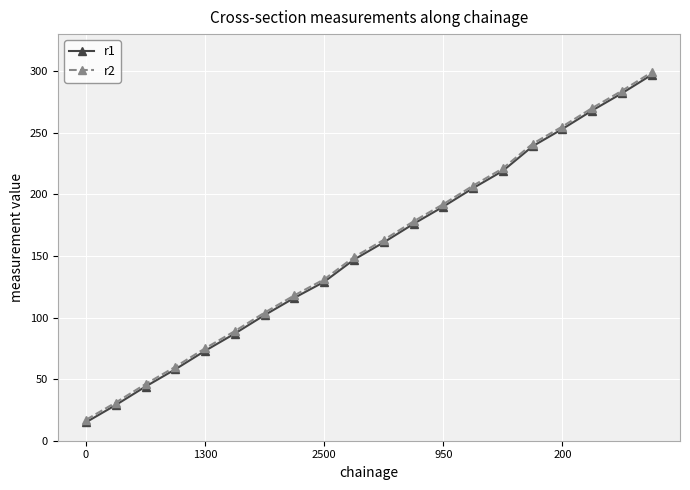

Reading left to right, extract all data points from this chart.

r1: 15	29	44	58	73	87	102	116	129	147	161	176	190	205	219	239	253	268	282	297
r2: 17	31	46	60	75	89	104	118	131	149	163	178	192	207	221	241	255	270	284	299